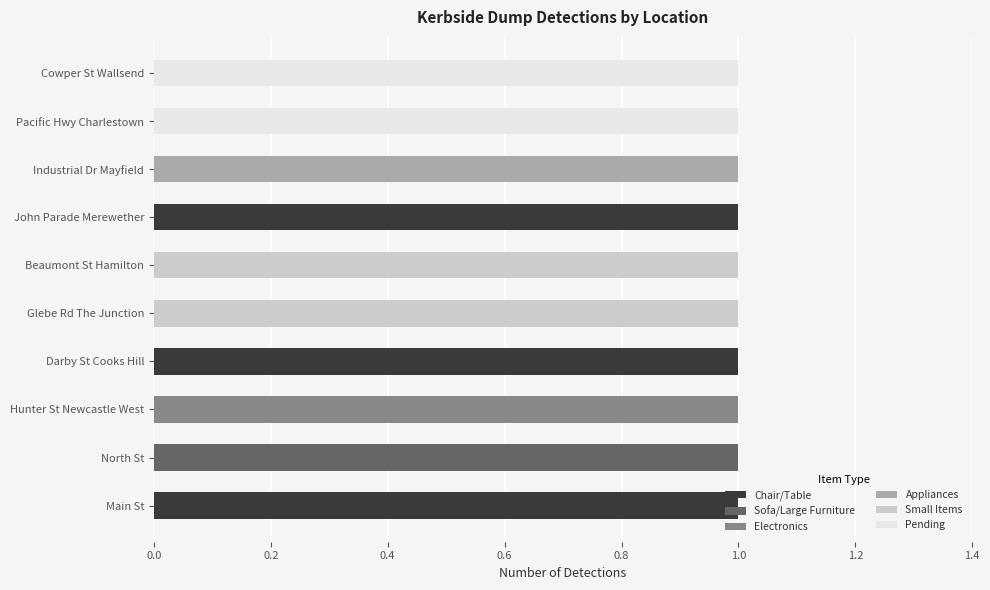

Count the number of categories in the chart.

10